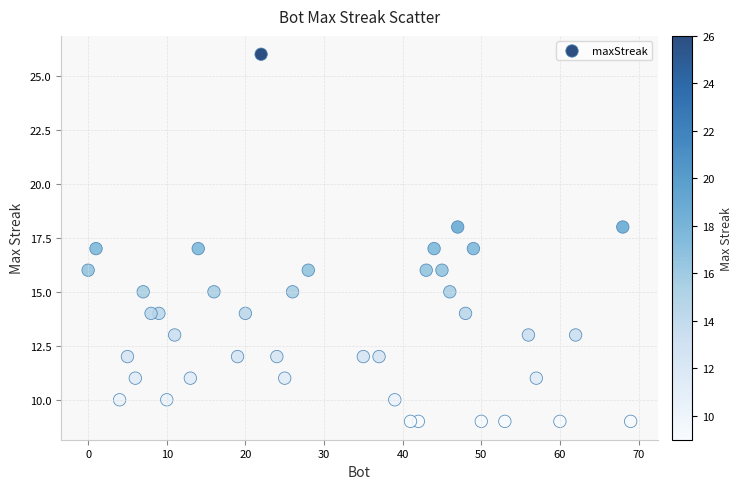

What is the range of X values (max minus min)?

69